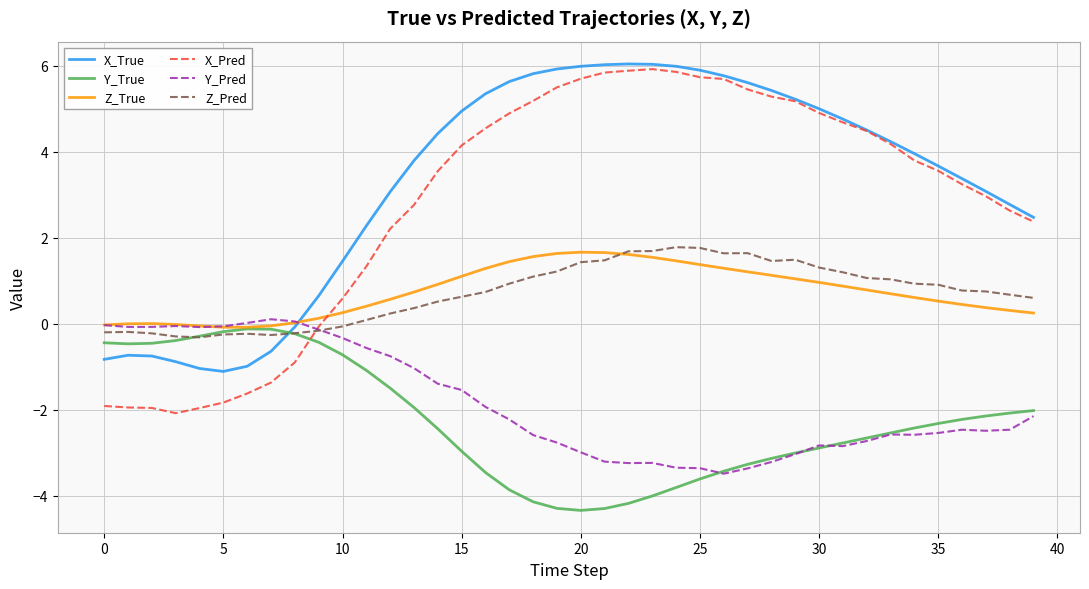

Which series has the widest spread of values?

X_Pred